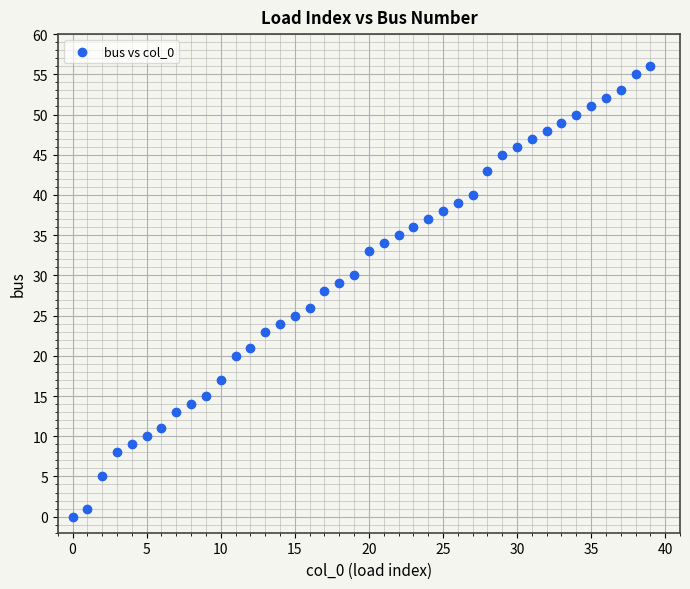

What is the range of Y values (max minus min)?

56